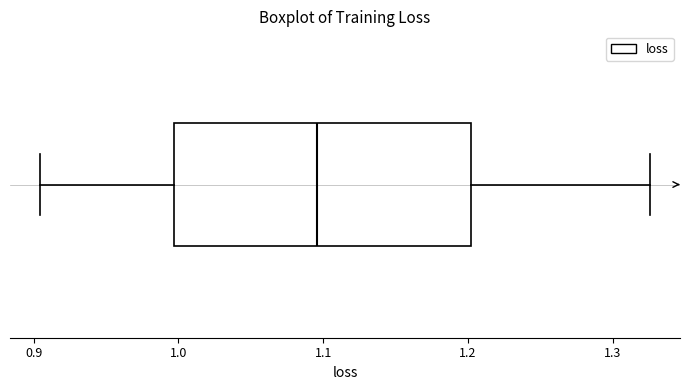

Where does the median line of the box sit on the x-axis? The values are not printed on the chart, so give them approximately, as read against the axis.

1.10